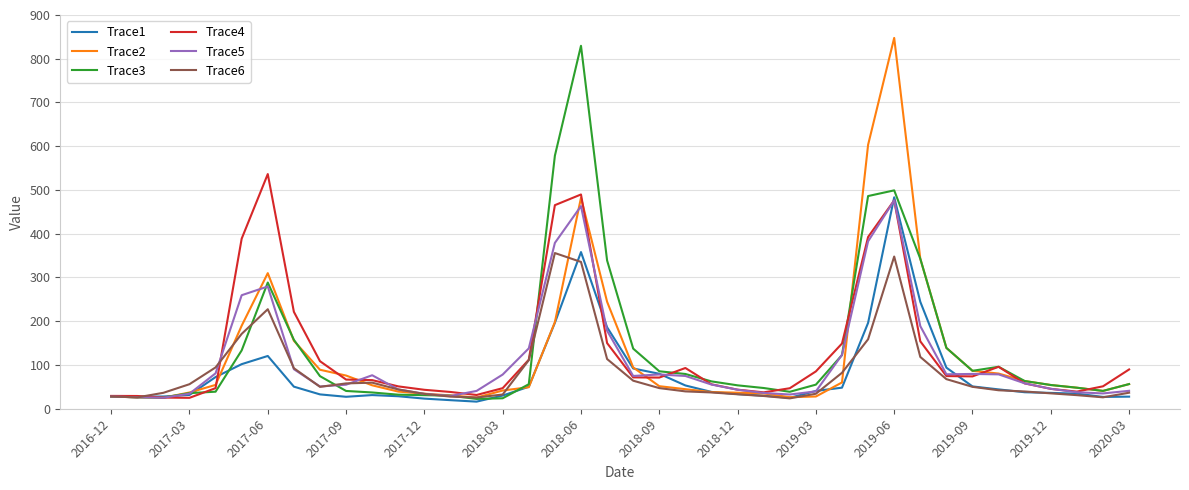

What is the highest value of the Trace2 series?

847.6